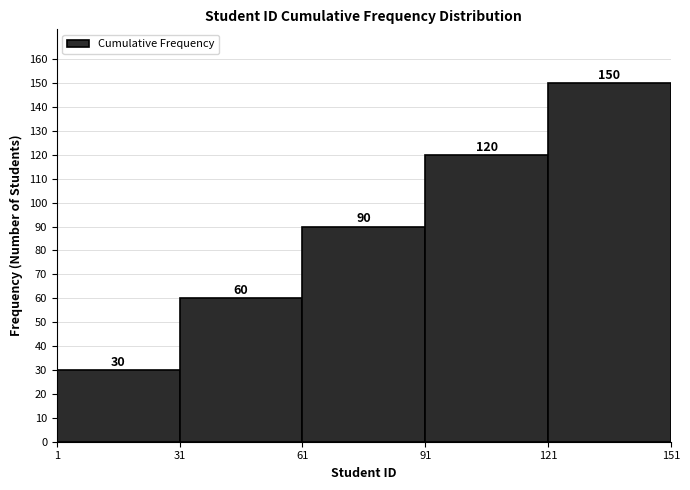

Reading left to right, list every bar in this chart as the range it spans on the x-axis followed by its height.

1 to 31: 30
31 to 61: 60
61 to 91: 90
91 to 121: 120
121 to 151: 150